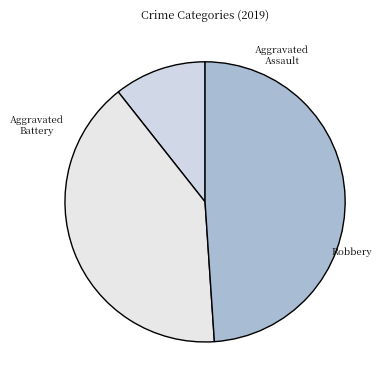

How many slices are in this pie chart?

3